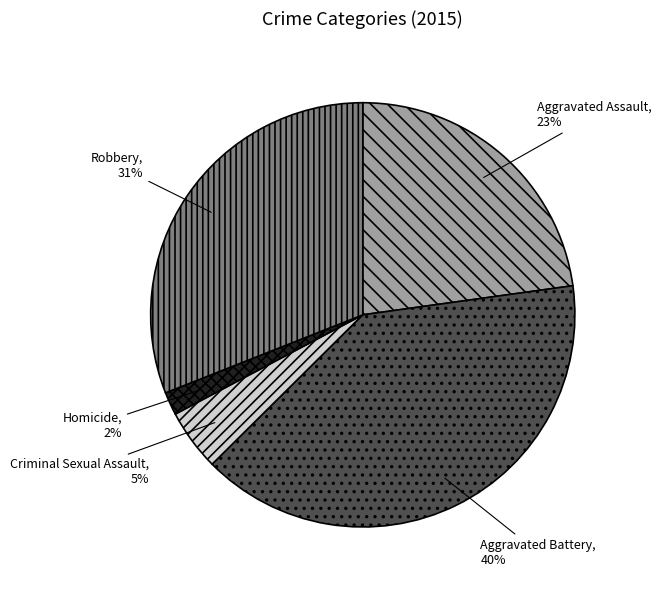

To the nearest percent, what is the difference between the Aggravated Assault and Homicide slice percentages?

21%